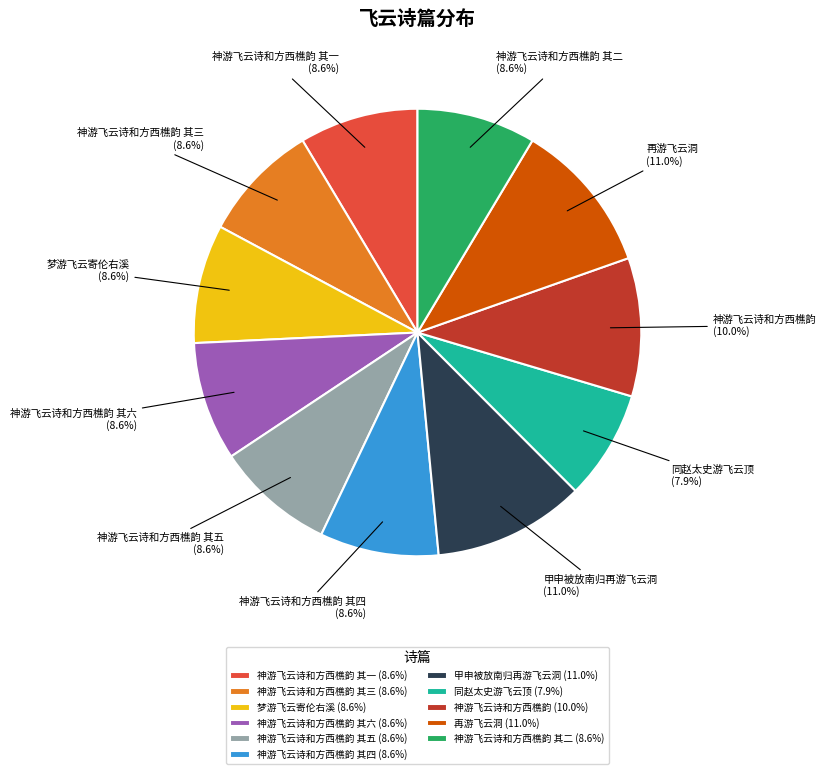

To the nearest percent, what is the average slice percentage?

9%